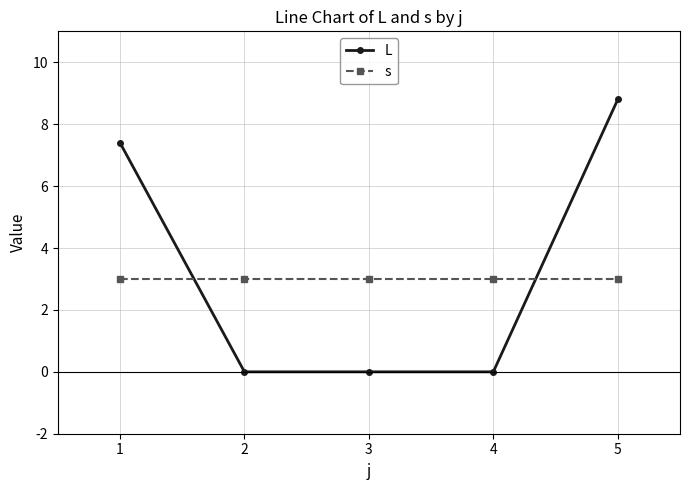

List the series in order of their overall mean, lowest first.

s, L